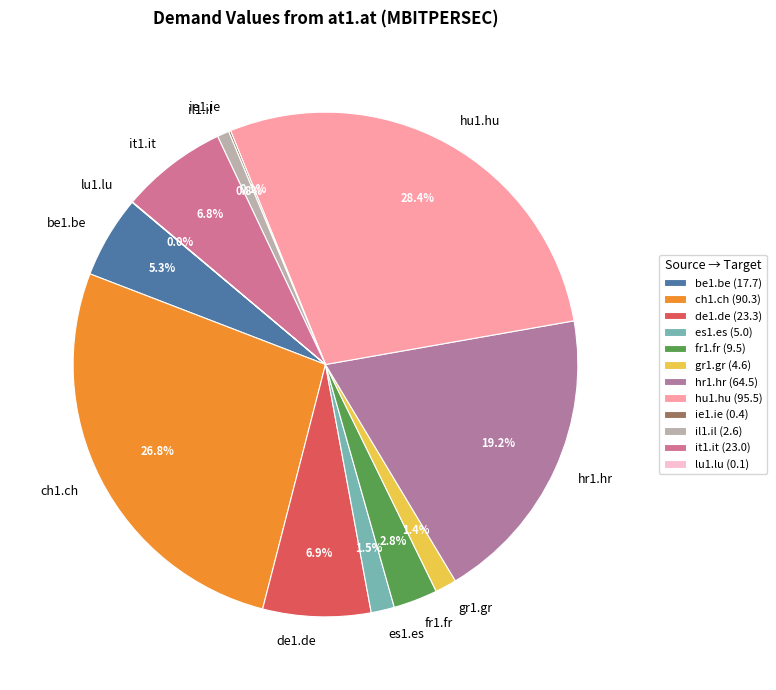

What portion of the pie excludes be1.be?

94.7%